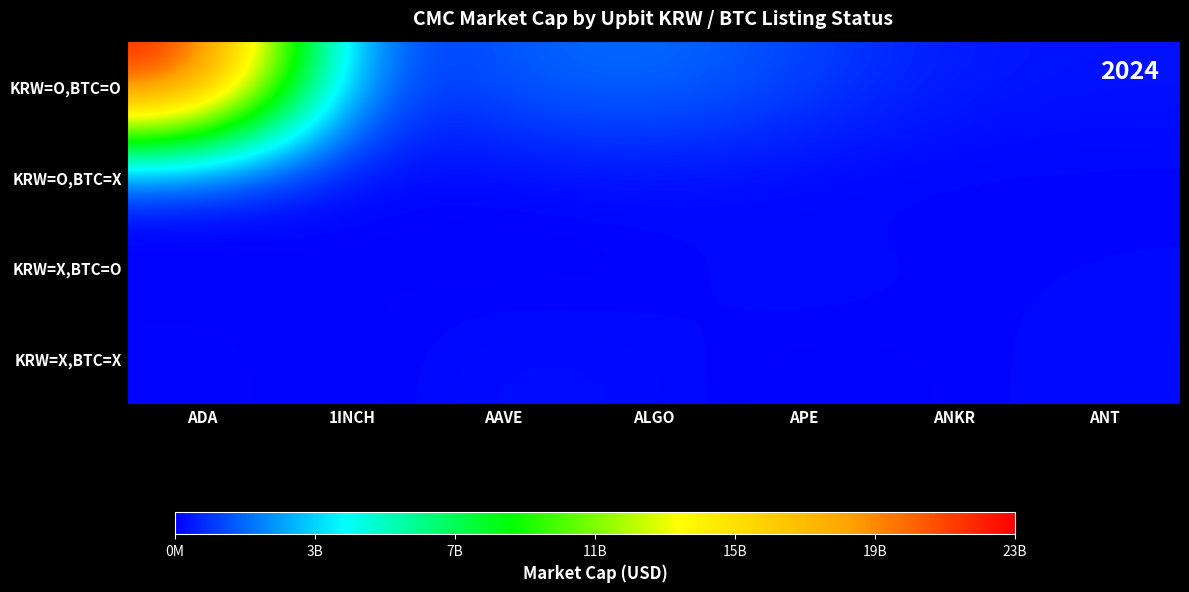

What is the total value across all series at ANKR?

734737196